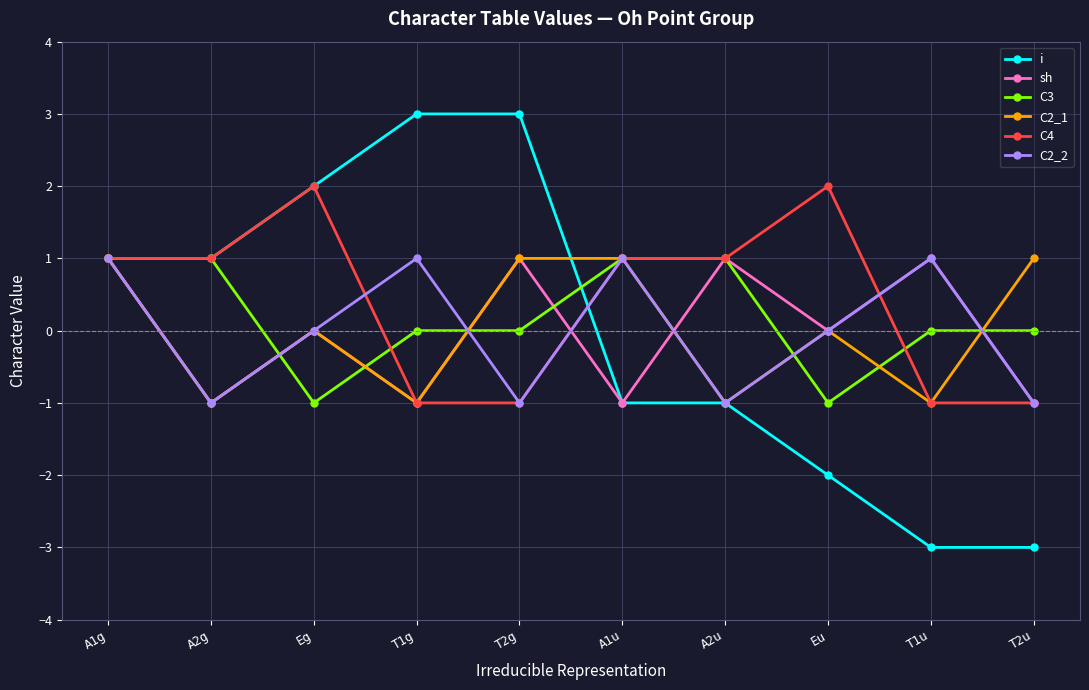

Is the value of C2_2 at T2g greater than the value of C4 at A2u?

No